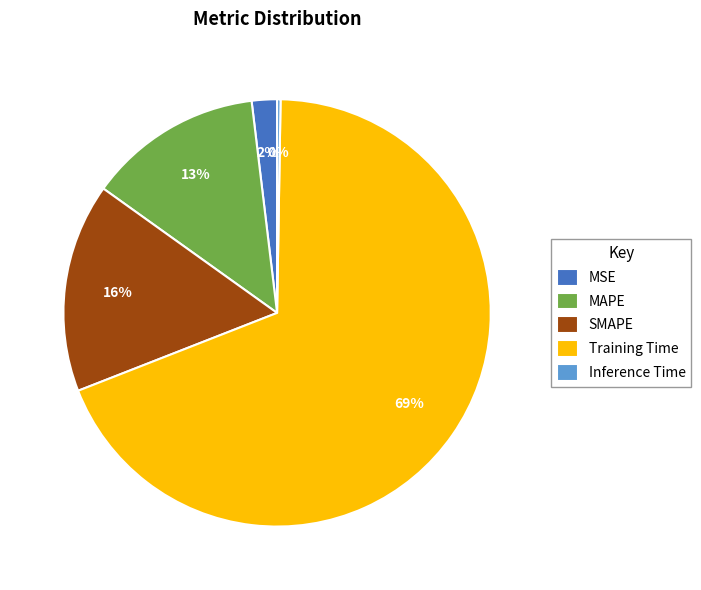

Between Training Time and SMAPE, which is larger?

Training Time